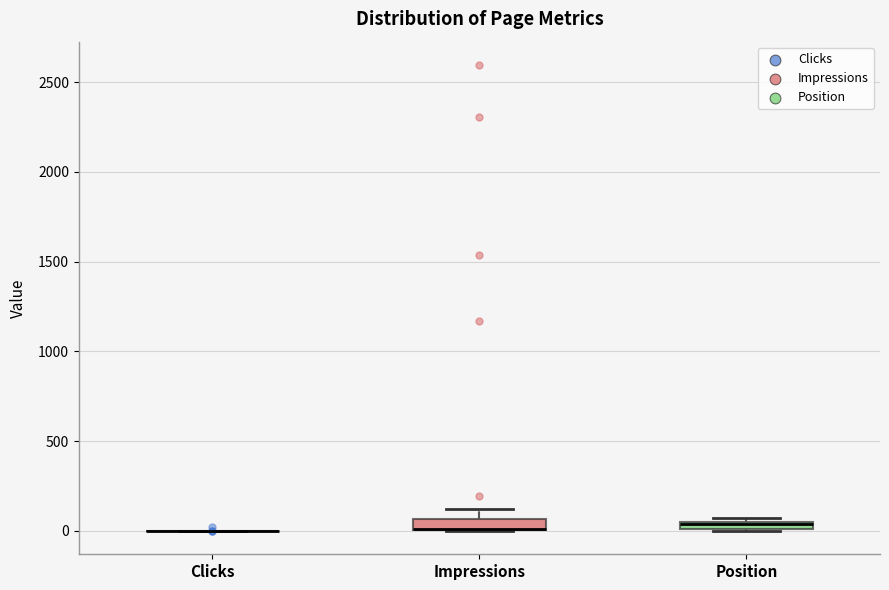

Where is the upper edge of the box for Position on the y-axis? The values are not printed on the chart, so give them approximately, as read against the axis.

50